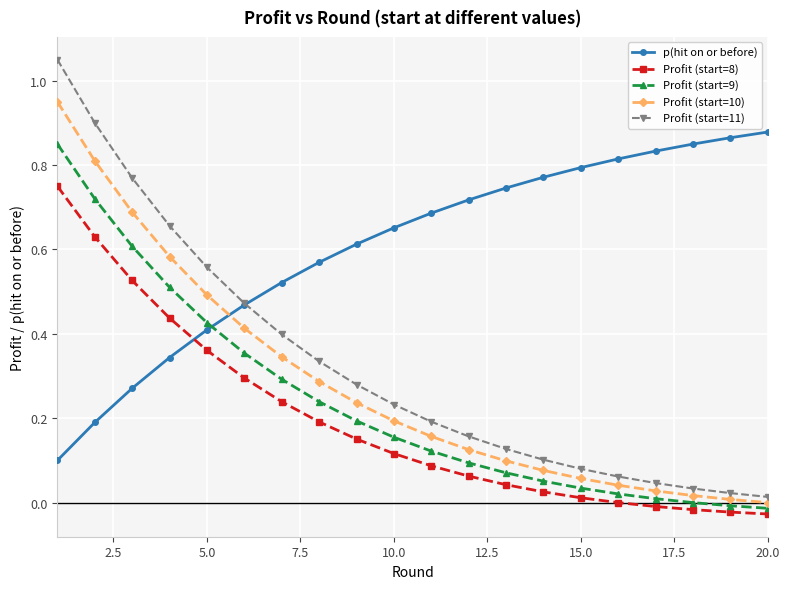

True or false: Profit (start=8) and Profit (start=9) cross at least once.

False